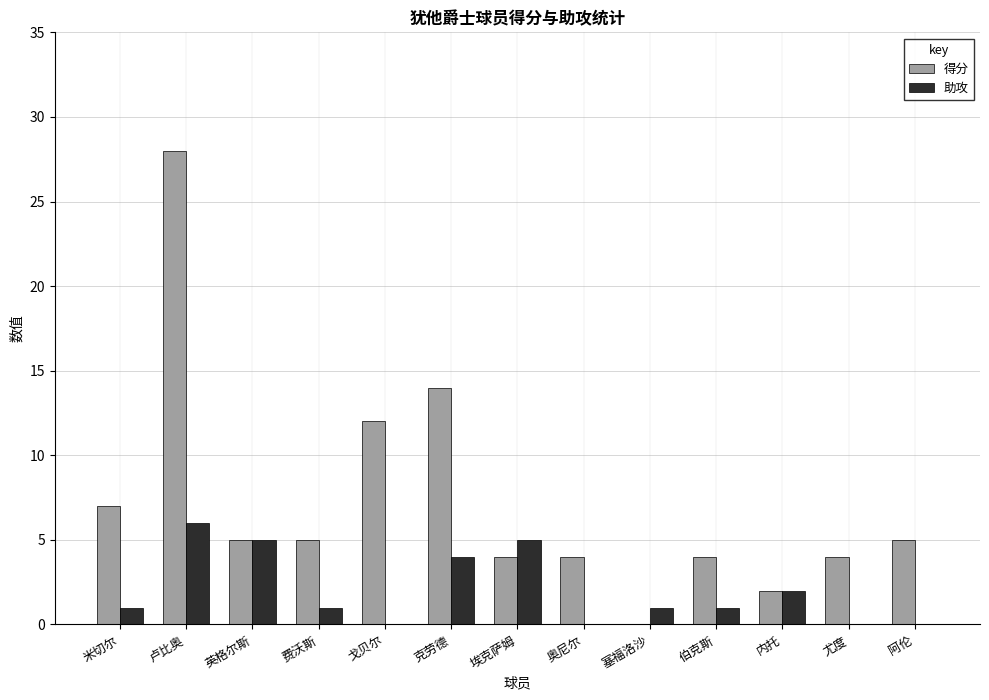

True or false: 得分 has a value of 28 at 卢比奥.

True